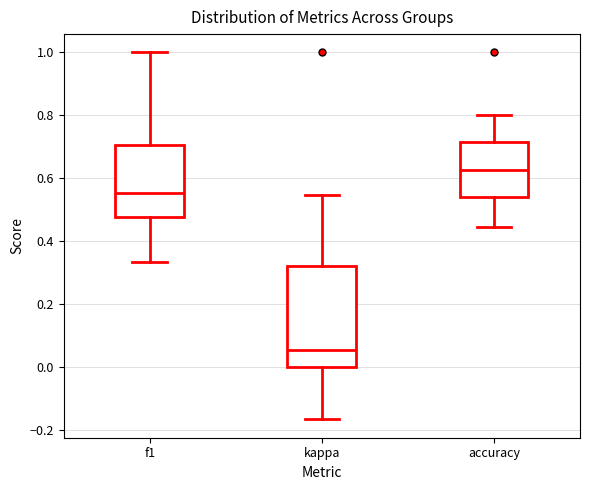

Reading left to right, transcribe this box plot: for each box, give where its median line is, the range the box spans, and where its two whiskers end, as read against the y-axis. The values are not printed on the chart, so give them approximately, as read against the axis.

f1: median 0.56, box 0.48 to 0.70, whiskers 0.34 to 1.00
kappa: median 0.06, box 0.00 to 0.32, whiskers -0.16 to 0.54
accuracy: median 0.62, box 0.54 to 0.72, whiskers 0.44 to 0.80